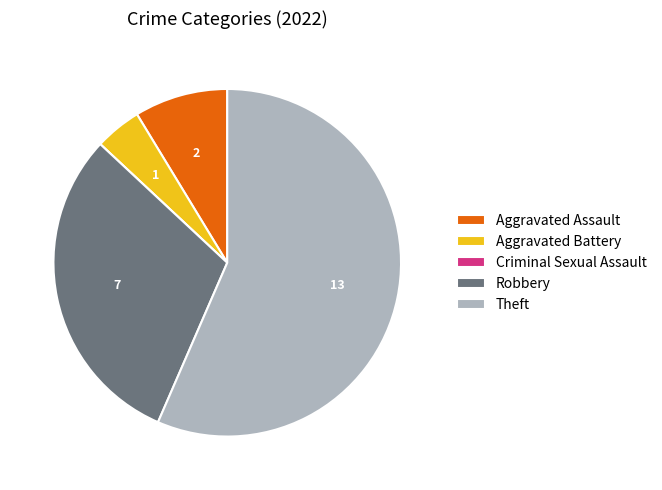

Does Theft account for over 50% of the chart?

Yes